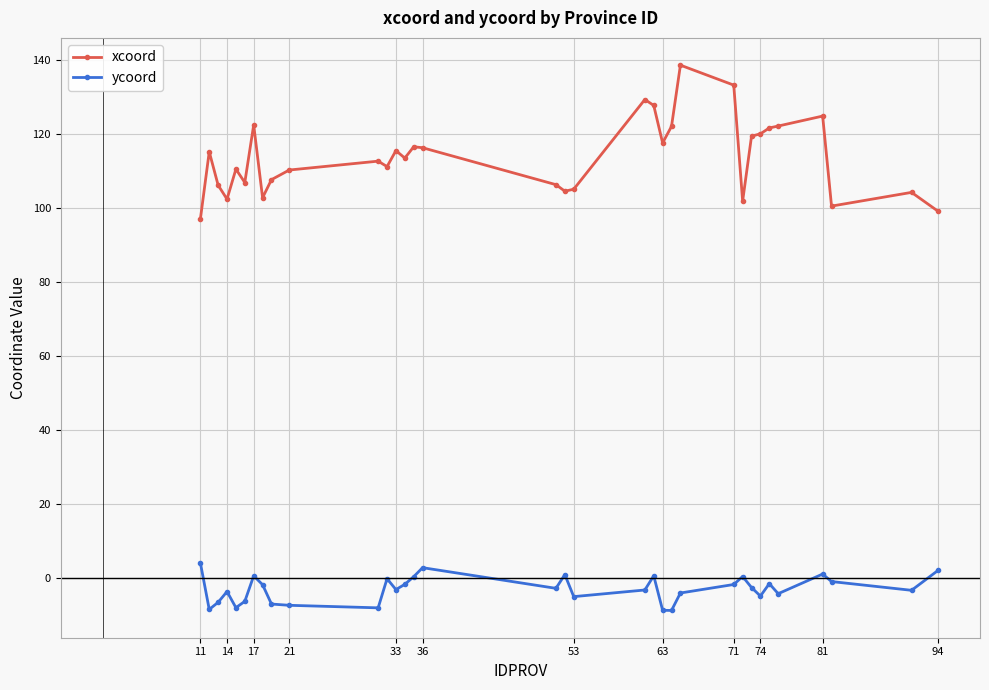

True or false: ycoord and xcoord cross at least once.

False